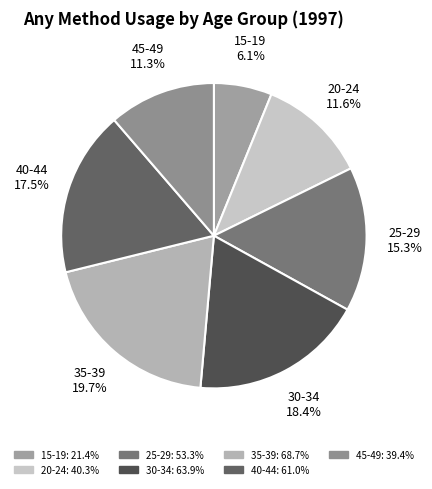

Approximately how many times larger is the value at 15-19 compared to 35-39?

0.3